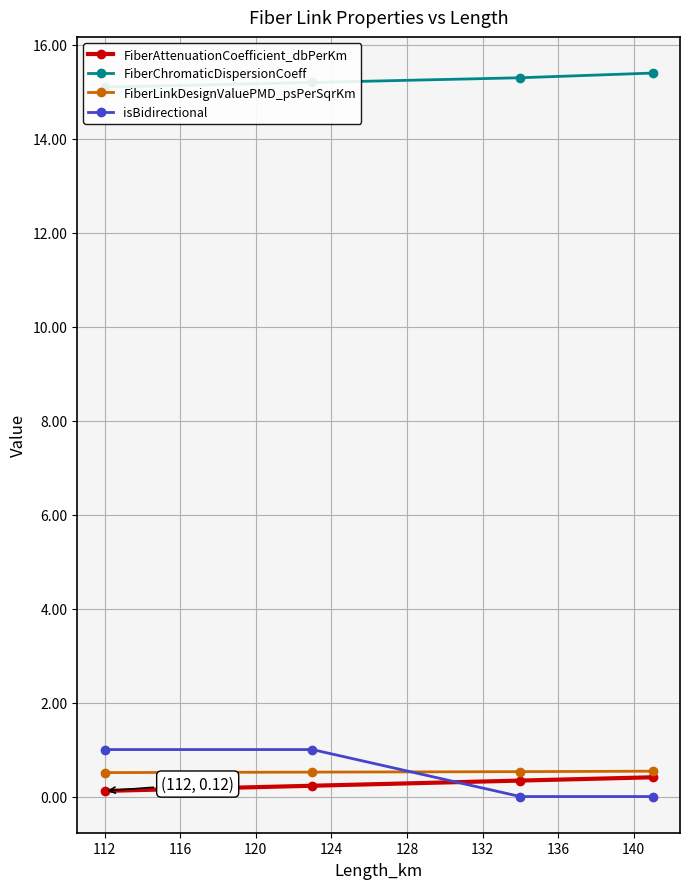

How many times do isBidirectional and FiberAttenuationCoefficient_dbPerKm cross each other?

1